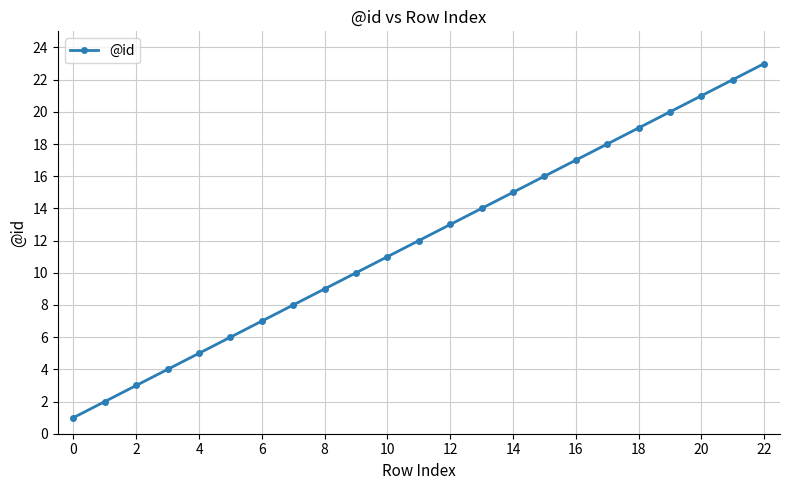

What is the average value?

12